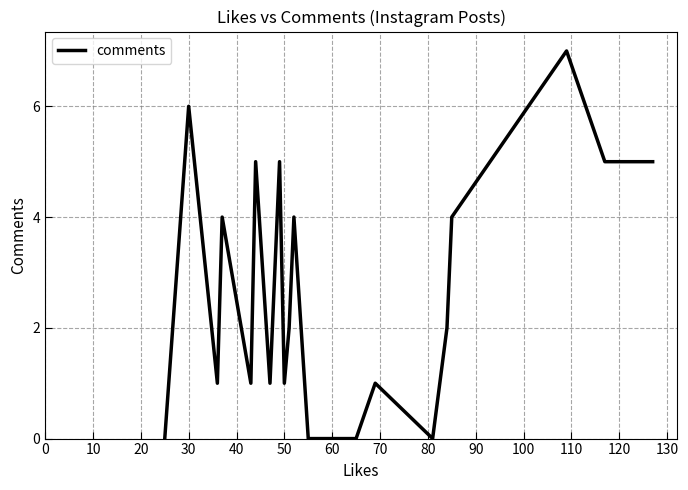

Count the values in the range 1 to 5.

14